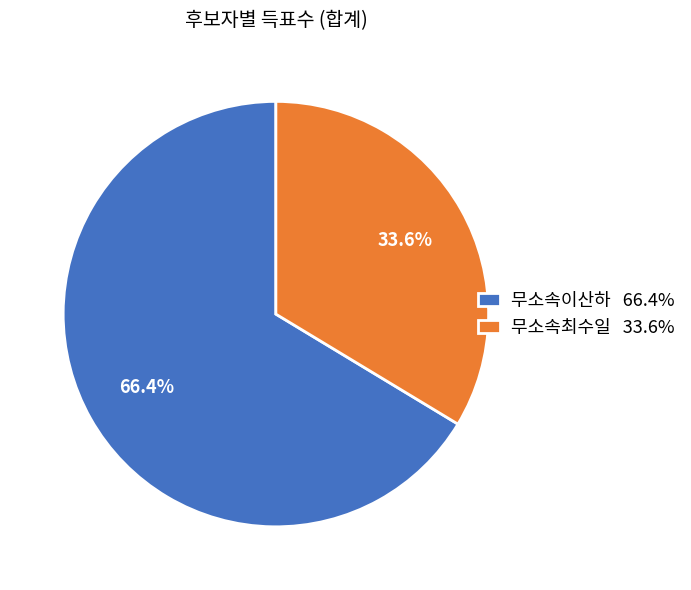

Which slice represents more than half of the pie?

무소속이산하